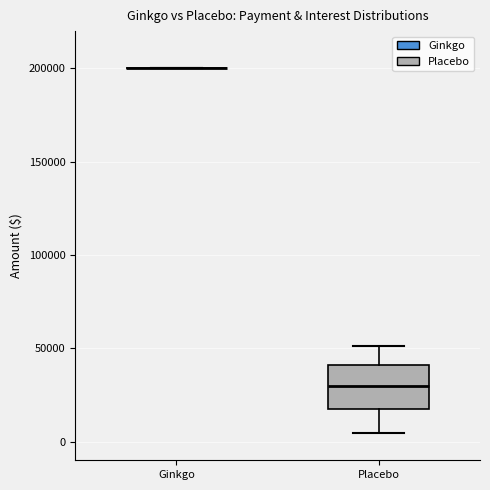

Comparing the boxes themselves (not the whiskers), which one is the tallest?

Placebo